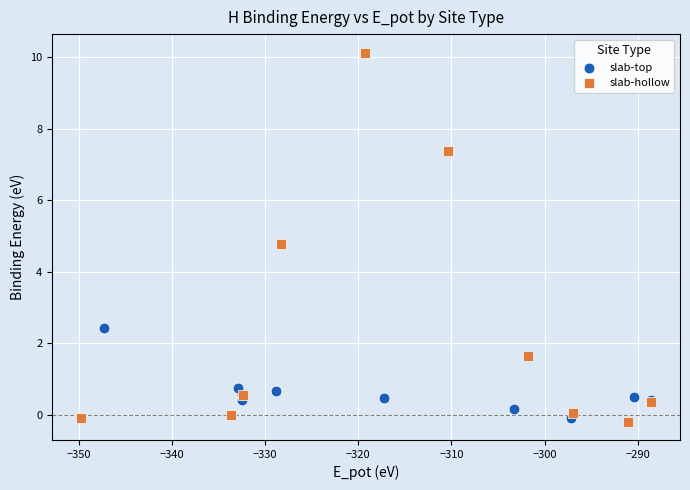

Which series contains the highest Y value?

slab-hollow